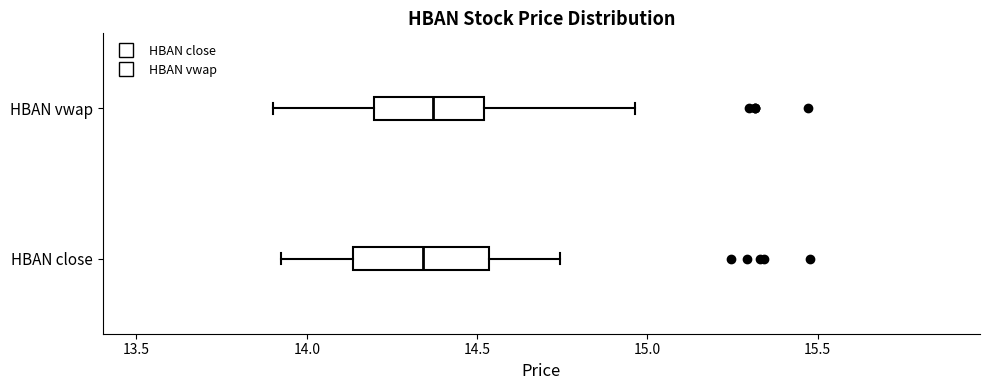

Reading bottom to top, read every box against the x-axis: the position of its median line, the range the box covers, and the ends of its whiskers. The values are not printed on the chart, so give them approximately, as read against the axis.

HBAN close: median 14.35, box 14.15 to 14.55, whiskers 13.95 to 14.75
HBAN vwap: median 14.35, box 14.20 to 14.50, whiskers 13.90 to 14.95